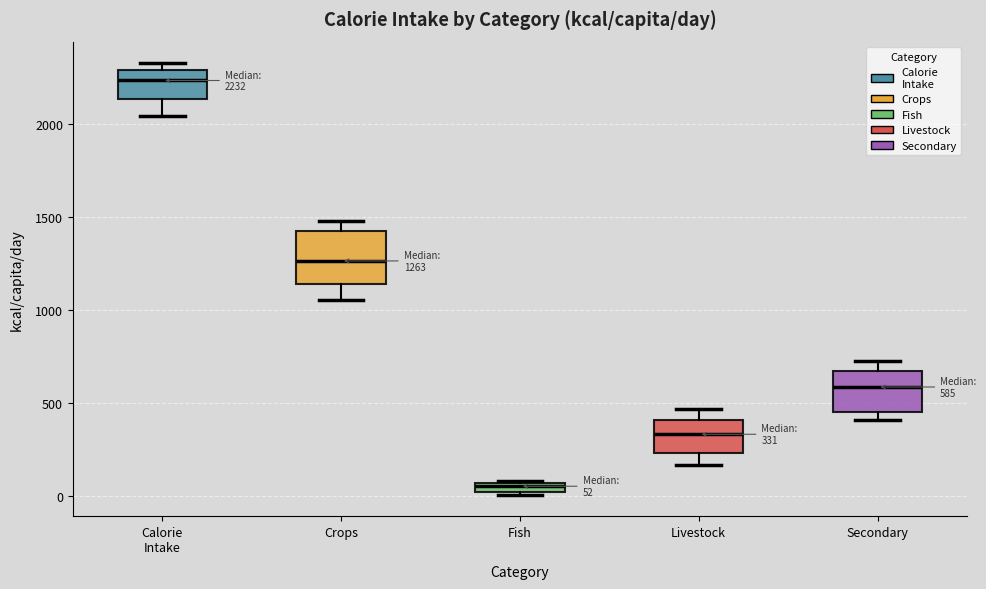

Which box's median line is the highest?

Calorie Intake